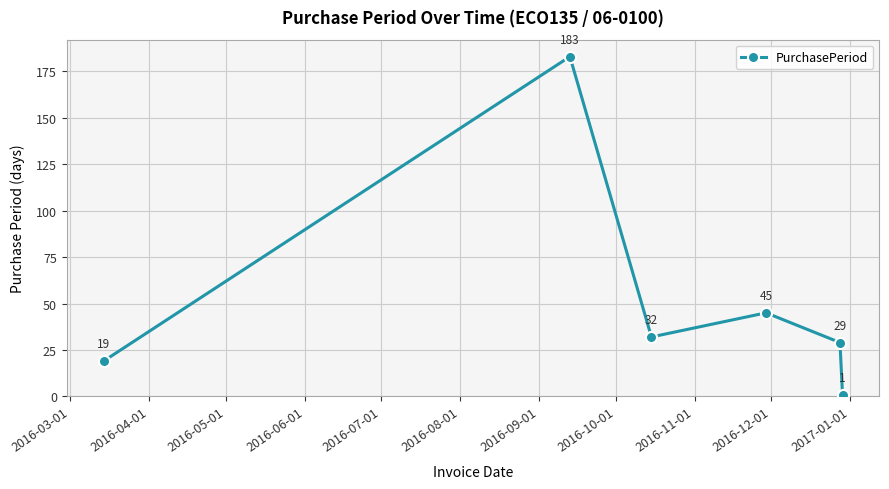

What is the value of the 4th point from the left?

45